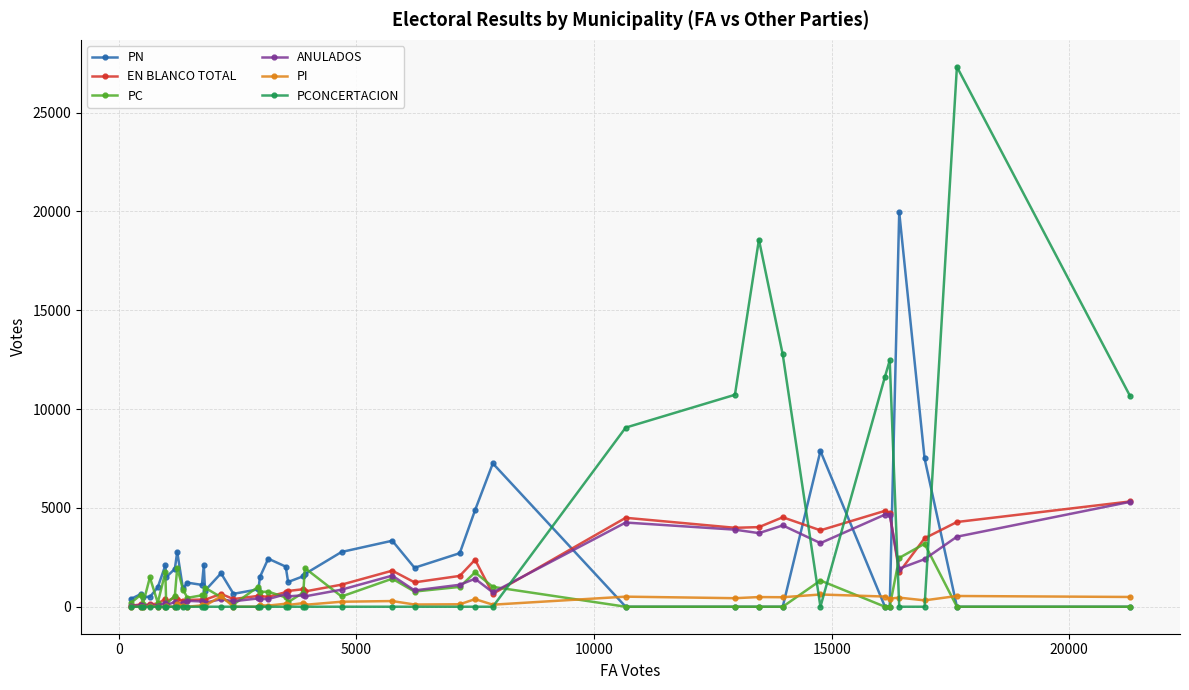

Which series has the largest range (max minus min)?

PCONCERTACION